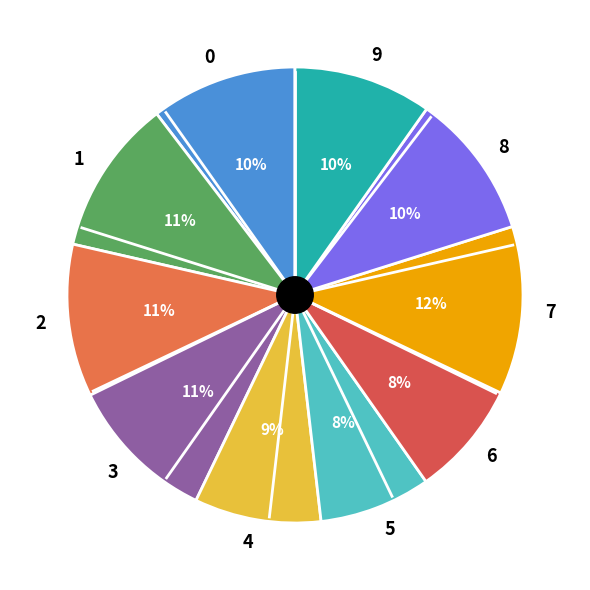

Which category has the biggest portion of the pie?

7